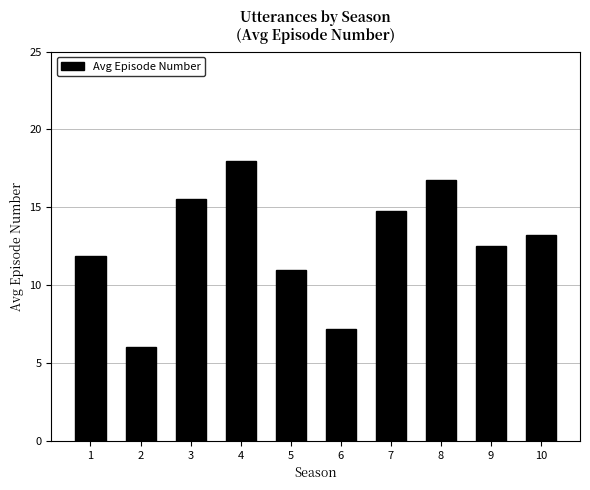

Are the bars horizontal?

No